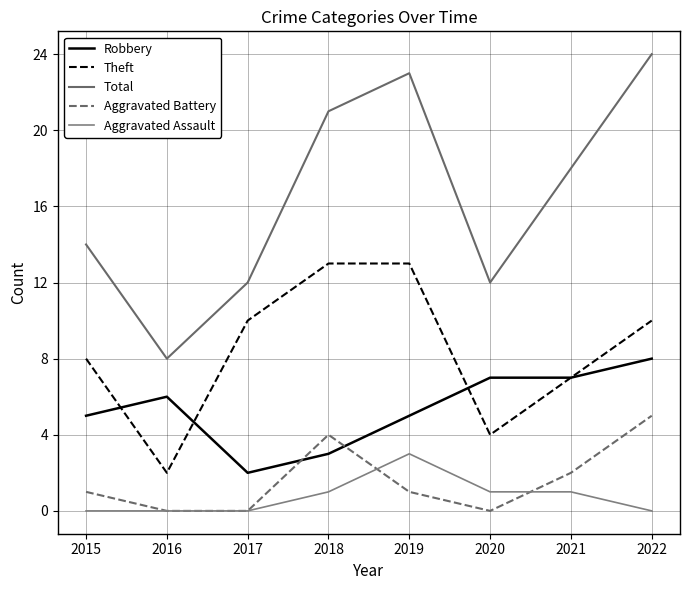

Does the chart display data point markers on the line(s)?

No